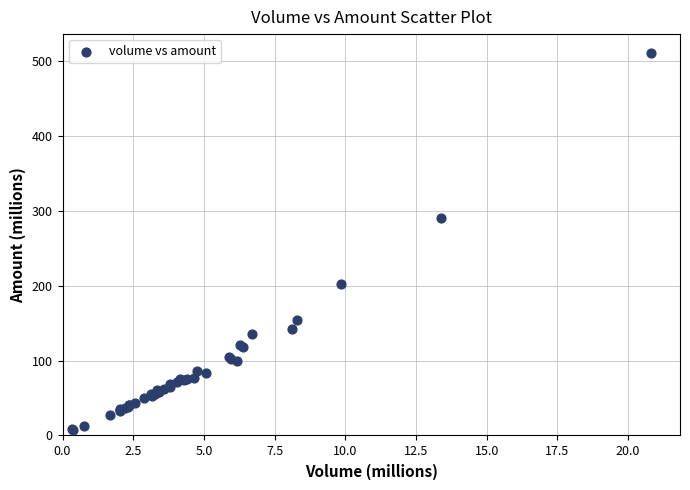

What Y value in the scatter plot is closest to 259?

289.8